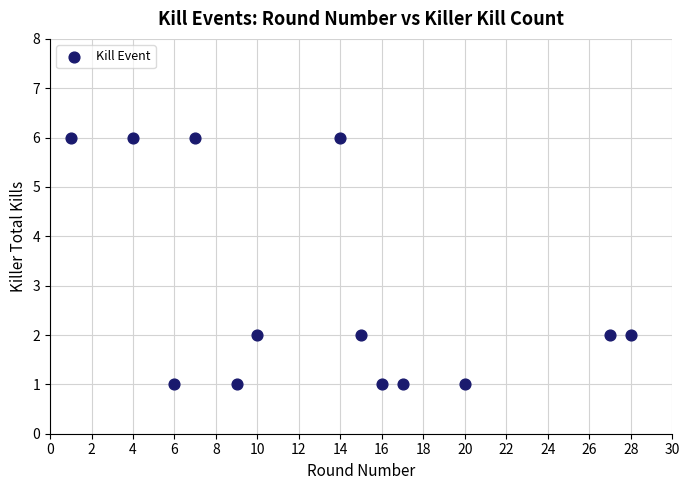

What is the range of Y values (max minus min)?

5